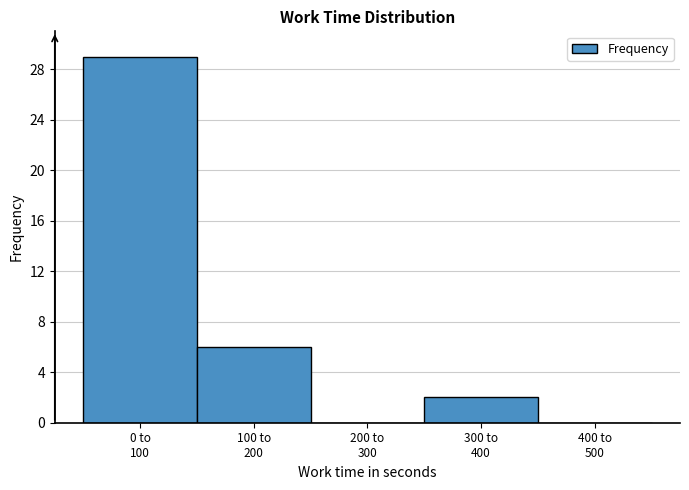

What is the greatest value displayed?

29